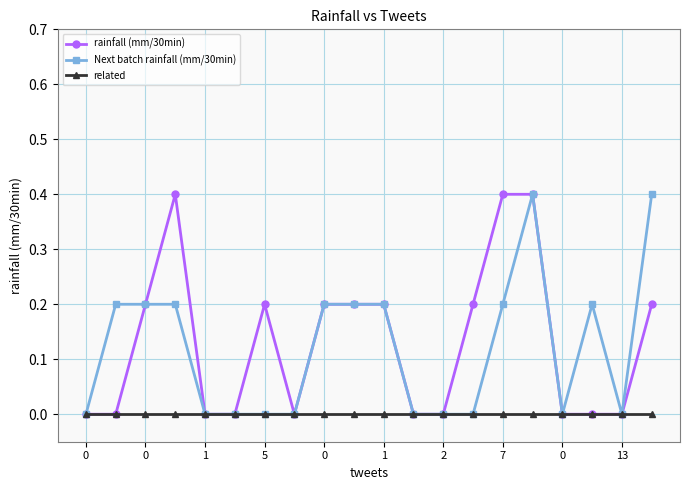

Is this an area chart (filled region under the line)?

No